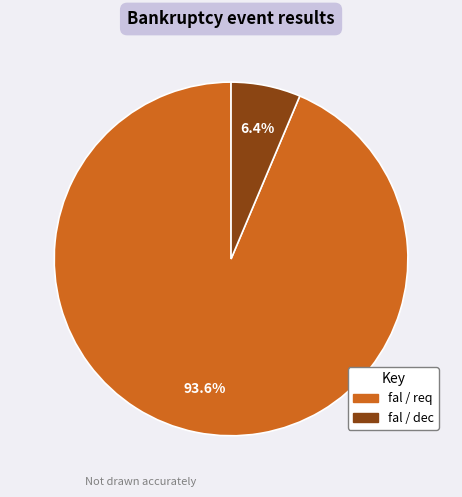

Does any single category account for the majority?

Yes